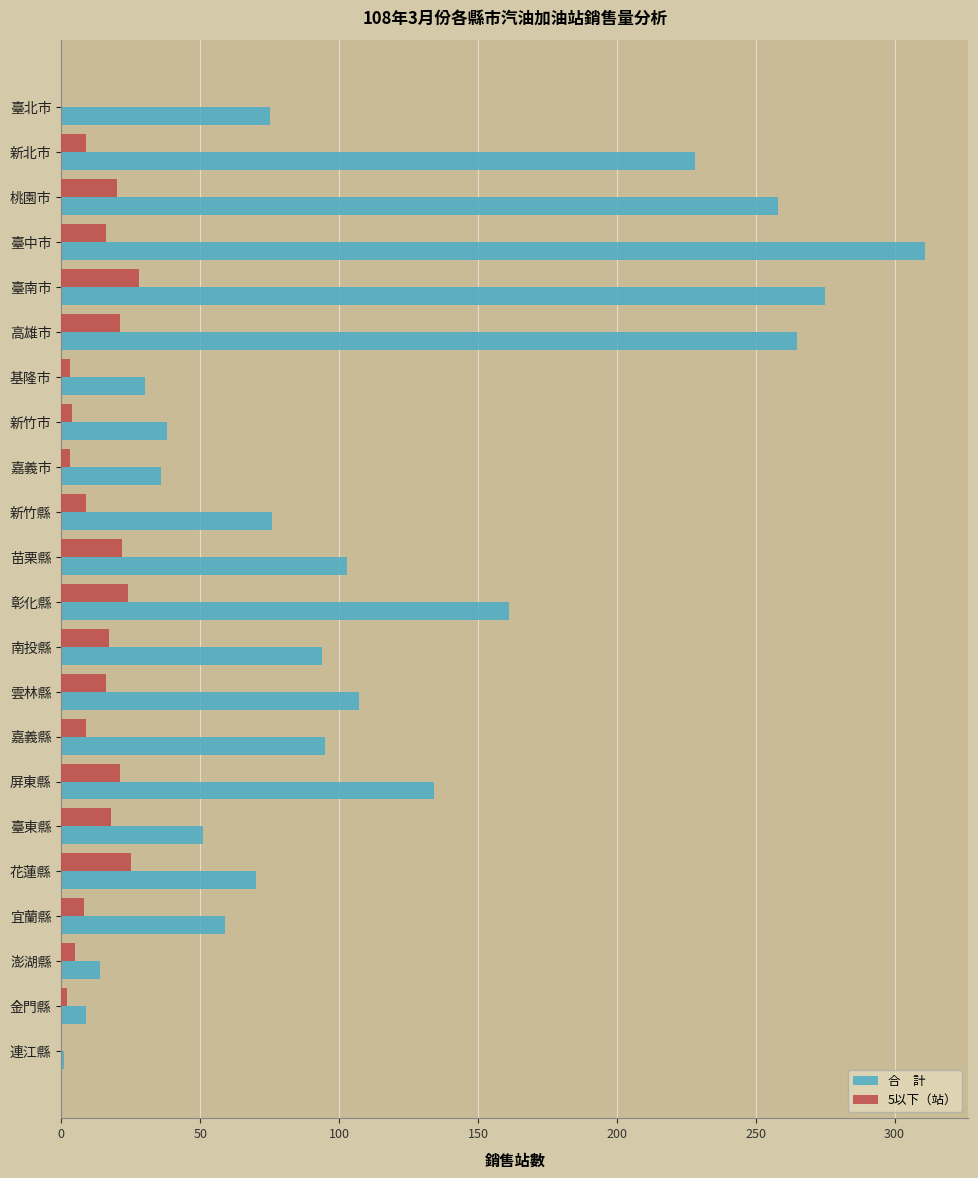

At which category is the sum across all series the highest?

臺中市